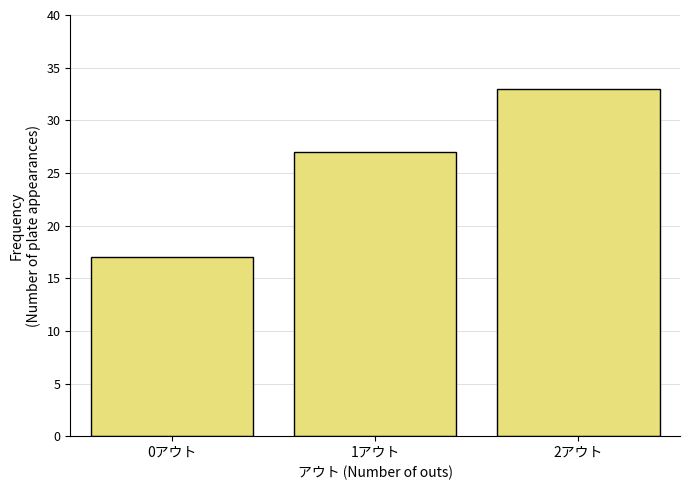

Reading left to right, extract all data points from this chart.

17	27	33